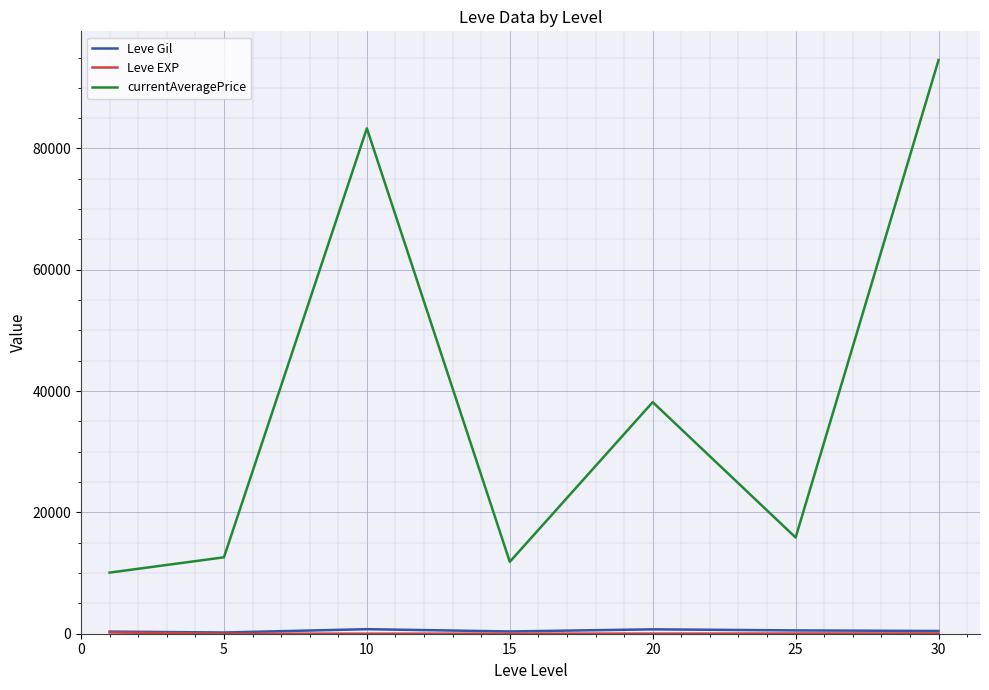

What is the greatest value displayed?

94587.0